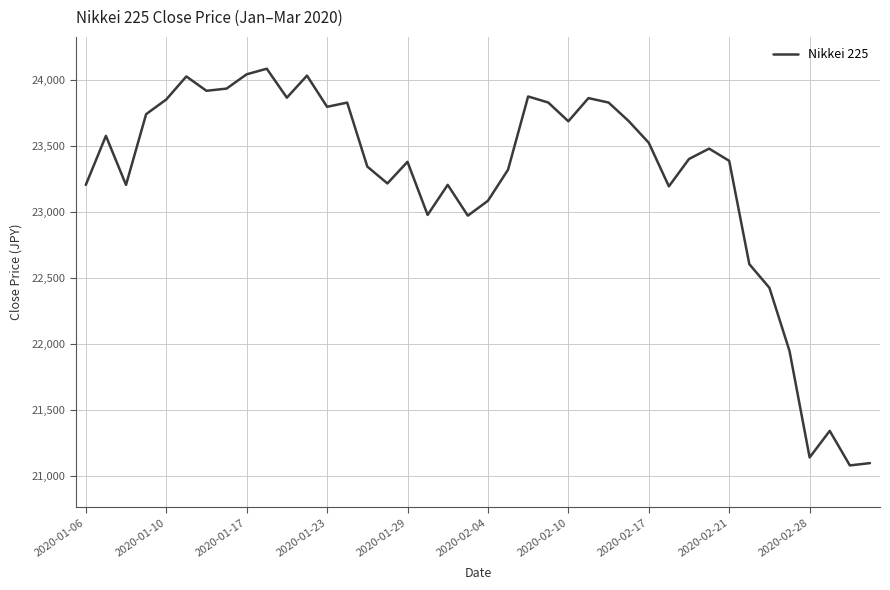

What is the difference between the maximum and minimum values?

3000.8